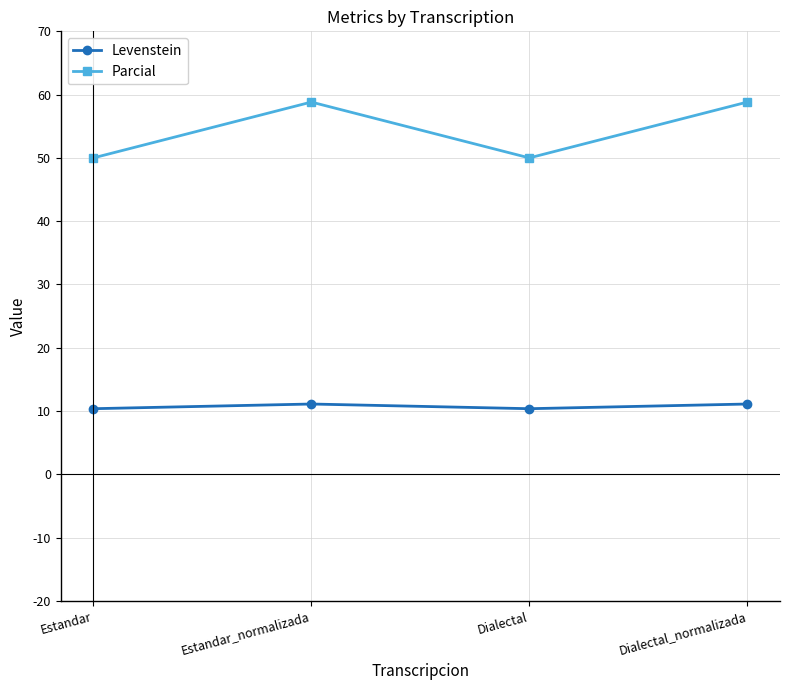

What is the minimum value for Levenstein?

10.4